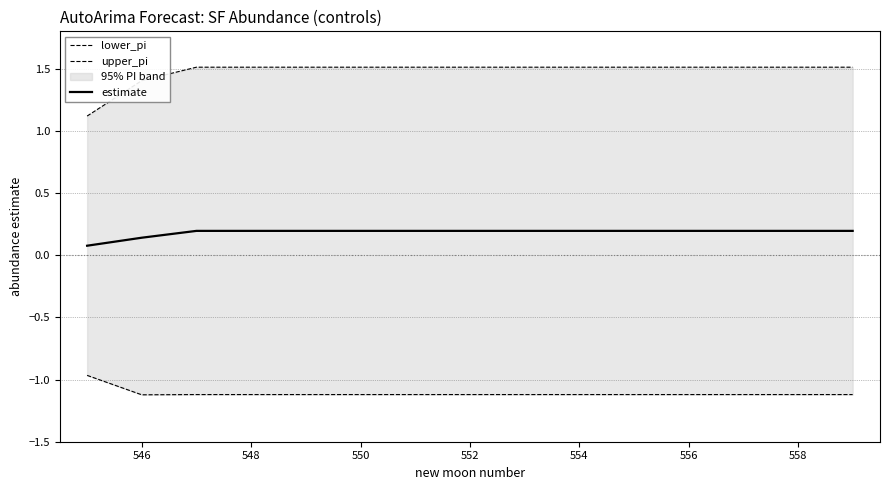

True or false: estimate has a value of 0.2 at 558.

True